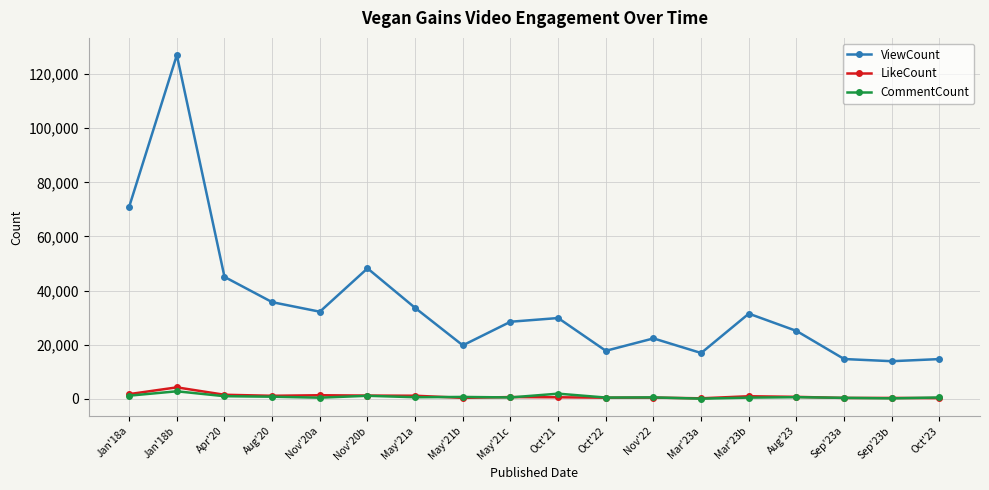

At which label does LikeCount first exceed 780?

Jan'18a